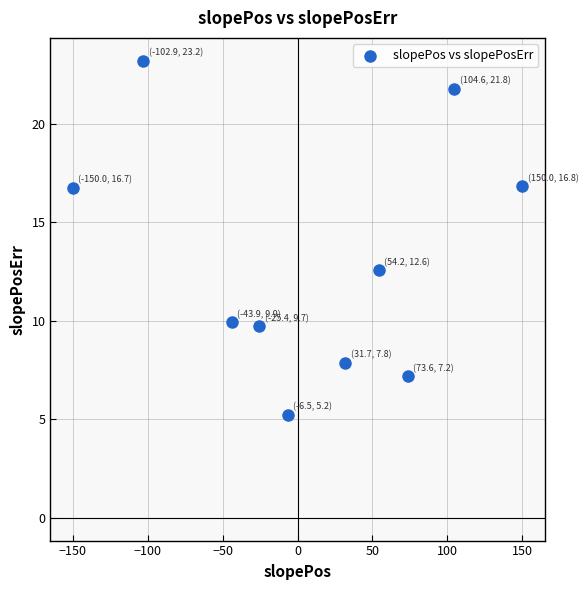

What is the average X value?

8.5